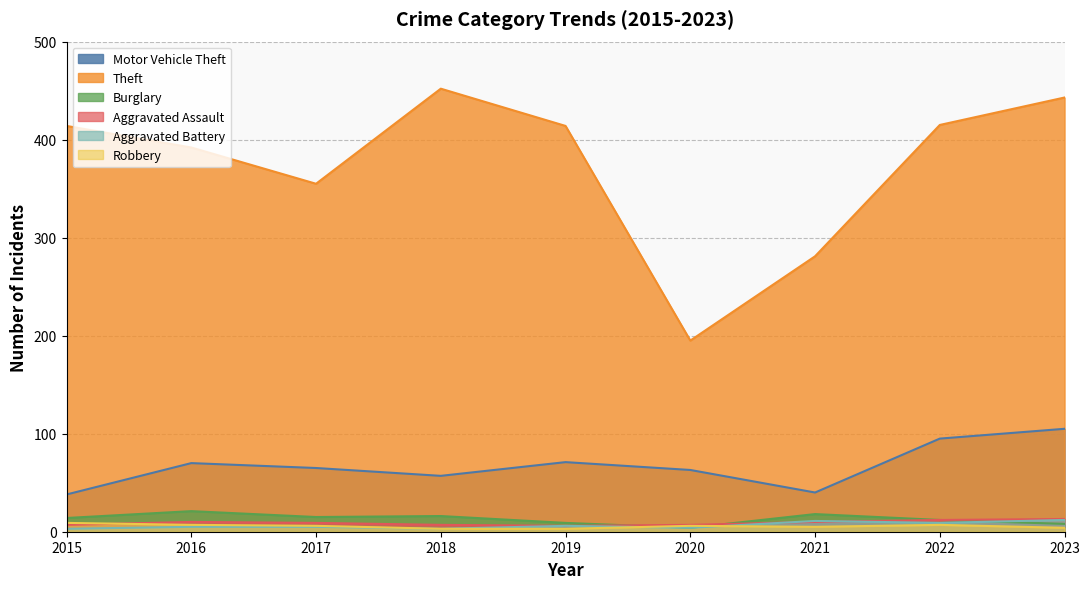

Rank the series by their maximum value, from lowest to highest.

Robbery, Aggravated Battery, Aggravated Assault, Burglary, Motor Vehicle Theft, Theft